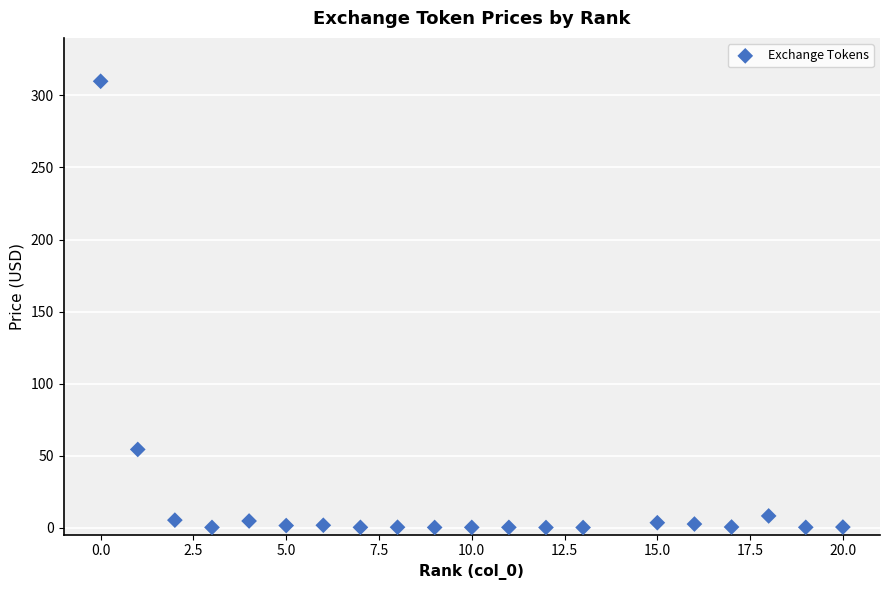

What is the range of X values (max minus min)?

20.0